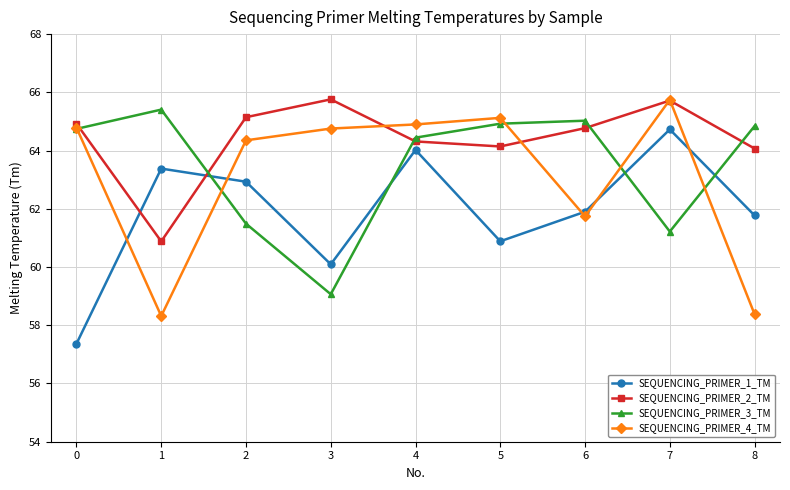

What is the difference between the maximum and minimum values in the SEQUENCING_PRIMER_3_TM series?

6.3